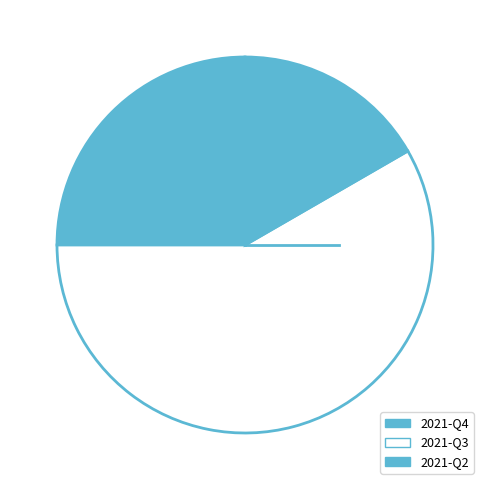

Is the sum of 2021-Q2 and 2021-Q3 greater than half?

Yes